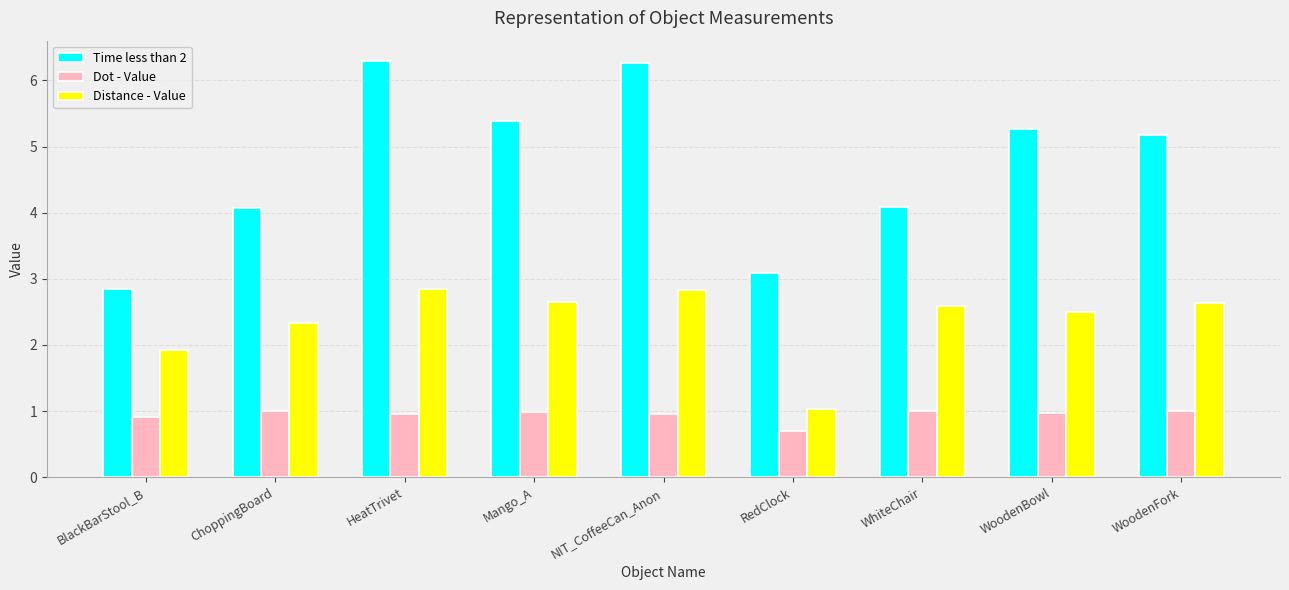

What is the average value of the Time less than 2 series?

4.7